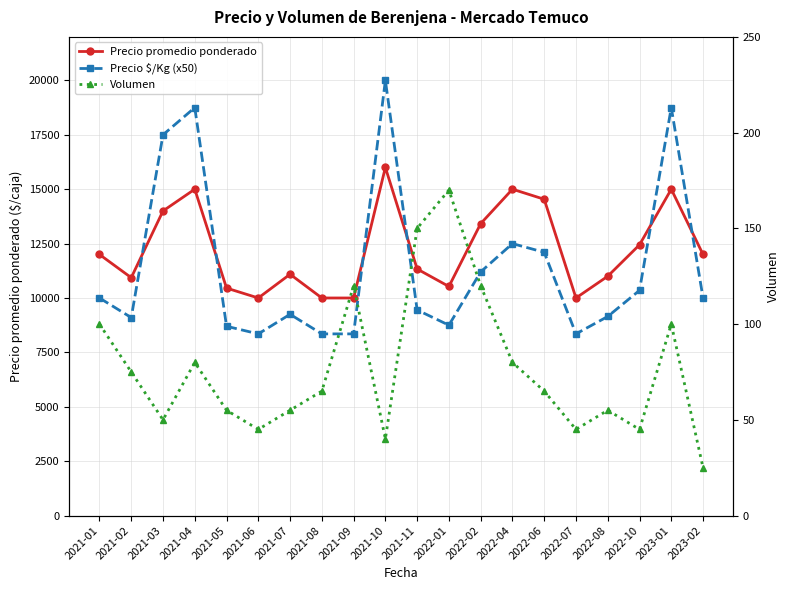

True or false: Volumen has a value of 116 at 2021-02.

False